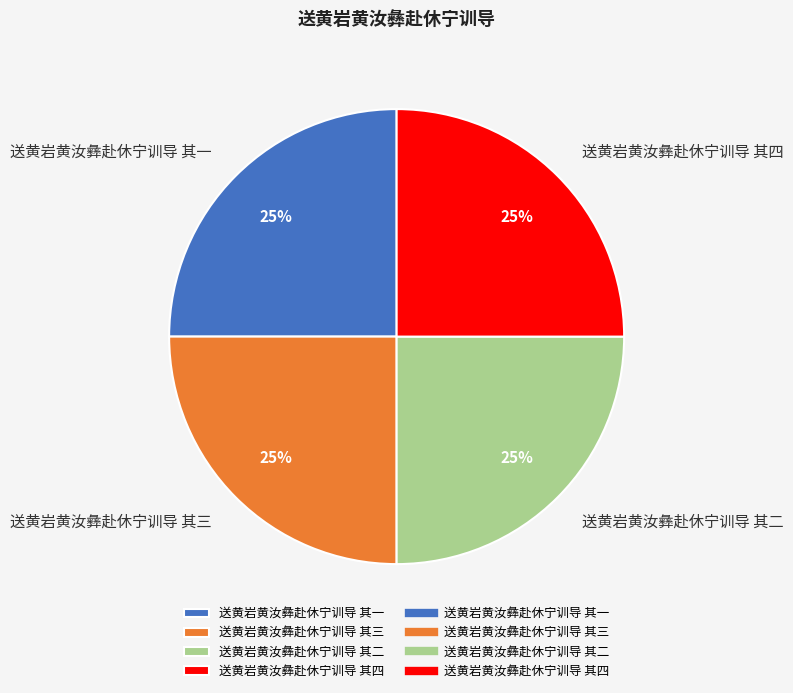

Does 送黄岩黄汝彝赴休宁训导 其三 represent more than half of the total?

No